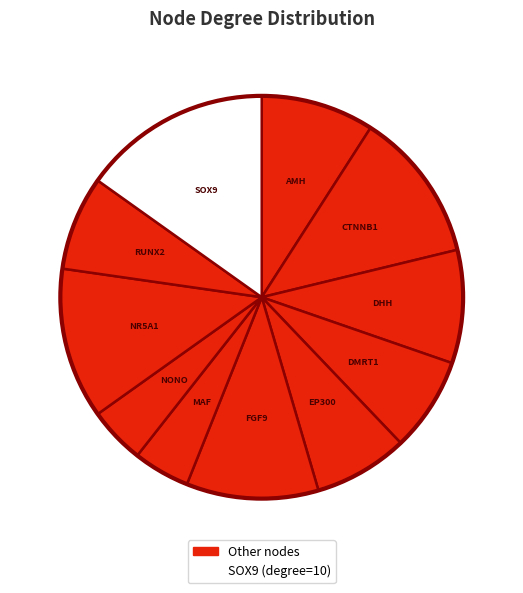

Is there any slice that represents more than half of the pie?

No